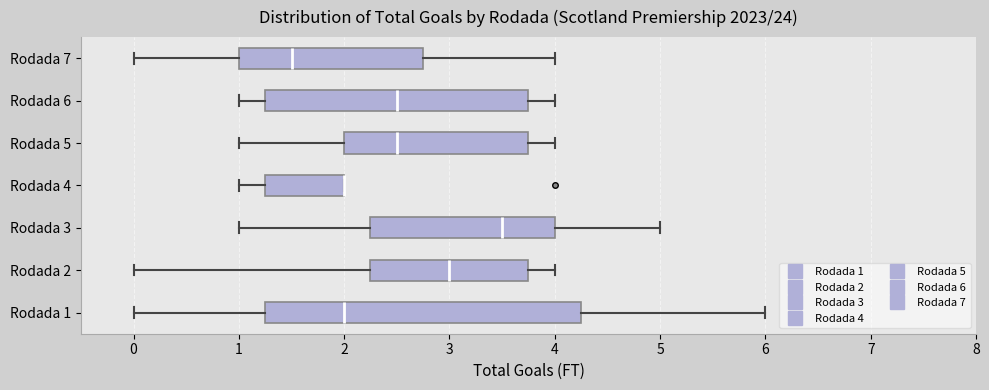

Reading bottom to top, read every box against the x-axis: the position of its median line, the range the box covers, and the ends of its whiskers. The values are not printed on the chart, so give them approximately, as read against the axis.

Rodada 1: median 2.0, box 1.3 to 4.3, whiskers 0.0 to 6.0
Rodada 2: median 3.0, box 2.3 to 3.8, whiskers 0.0 to 4.0
Rodada 3: median 3.5, box 2.3 to 4.0, whiskers 1.0 to 5.0
Rodada 4: median 2.0 (drawn on the box's right edge), box 1.3 to 2.0, whiskers 1.0 to 2.0
Rodada 5: median 2.5, box 2.0 to 3.8, whiskers 1.0 to 4.0
Rodada 6: median 2.5, box 1.3 to 3.8, whiskers 1.0 to 4.0
Rodada 7: median 1.5, box 1.0 to 2.8, whiskers 0.0 to 4.0